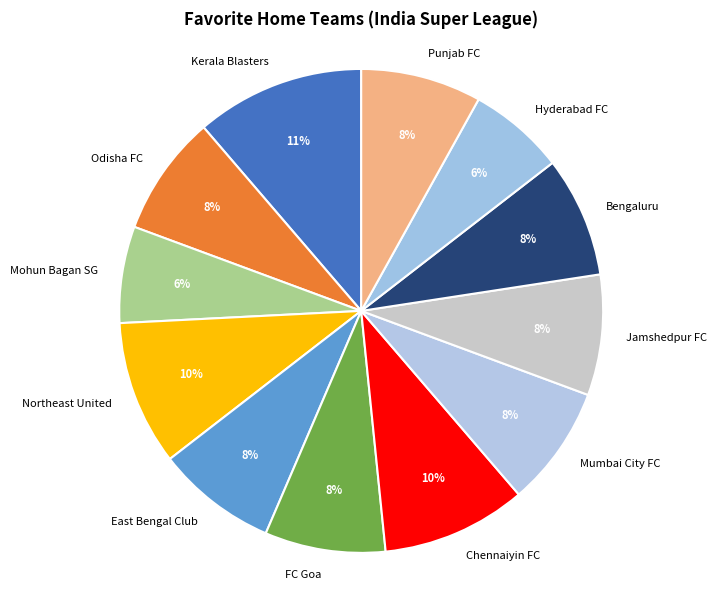

How many segments does this pie chart have?

12